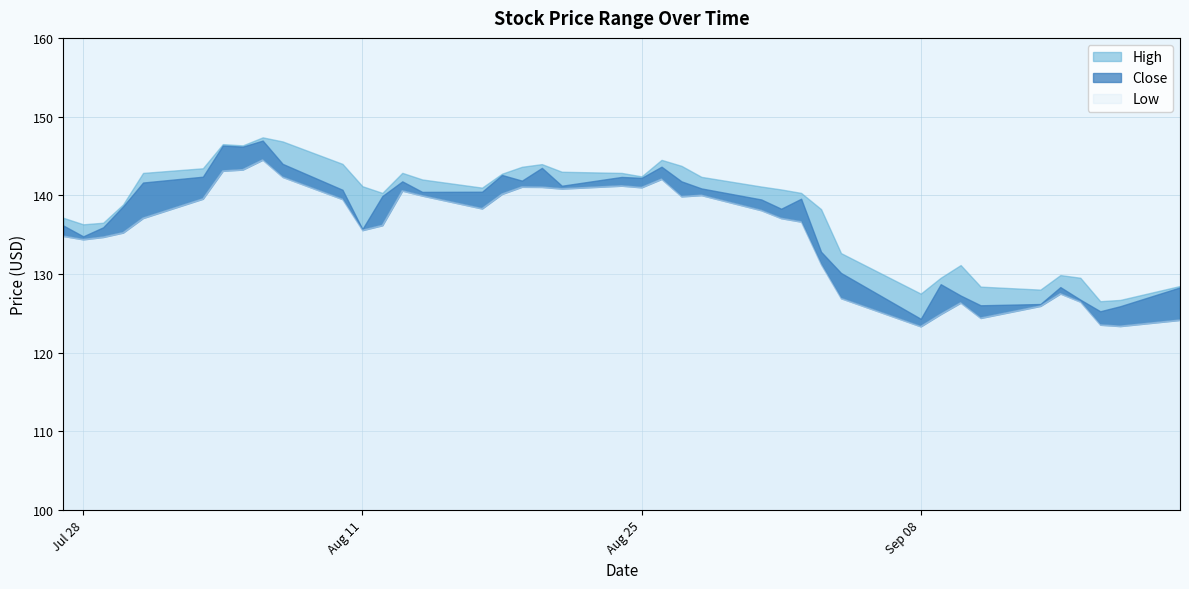

Where is the first local maximum for Low?

2020-08-06